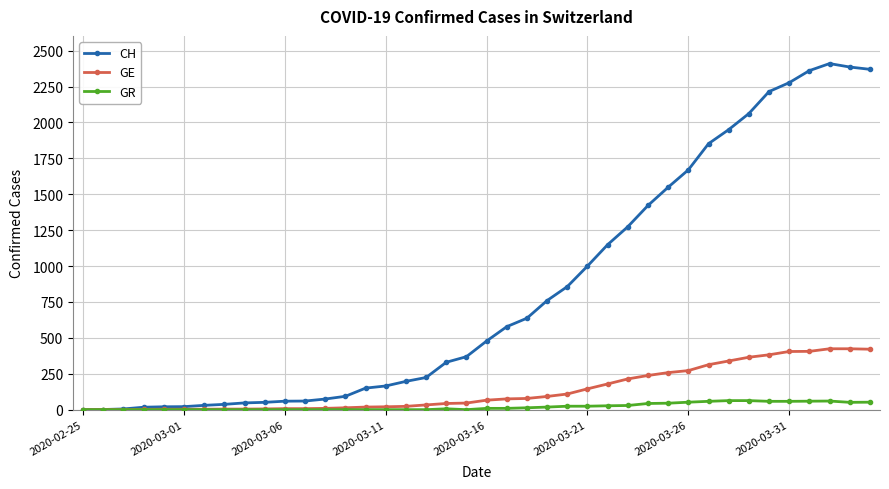

What is the difference between the maximum and minimum values in the GE series?

424